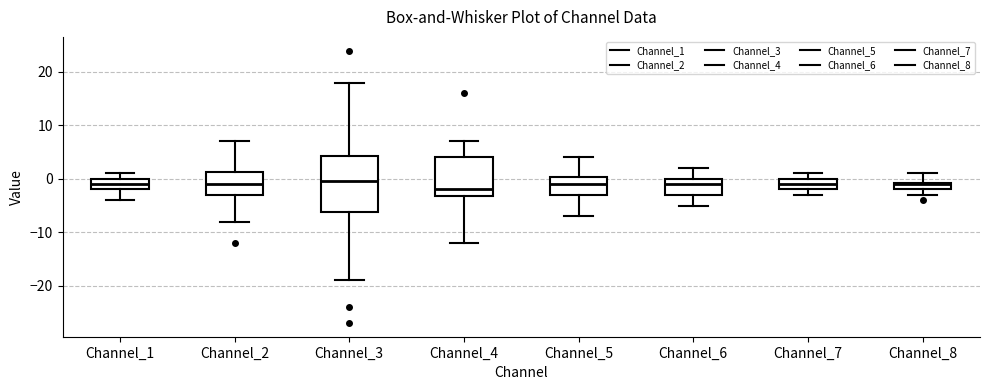

Which box is the tallest, from its lower edge to its upper edge?

Channel_3